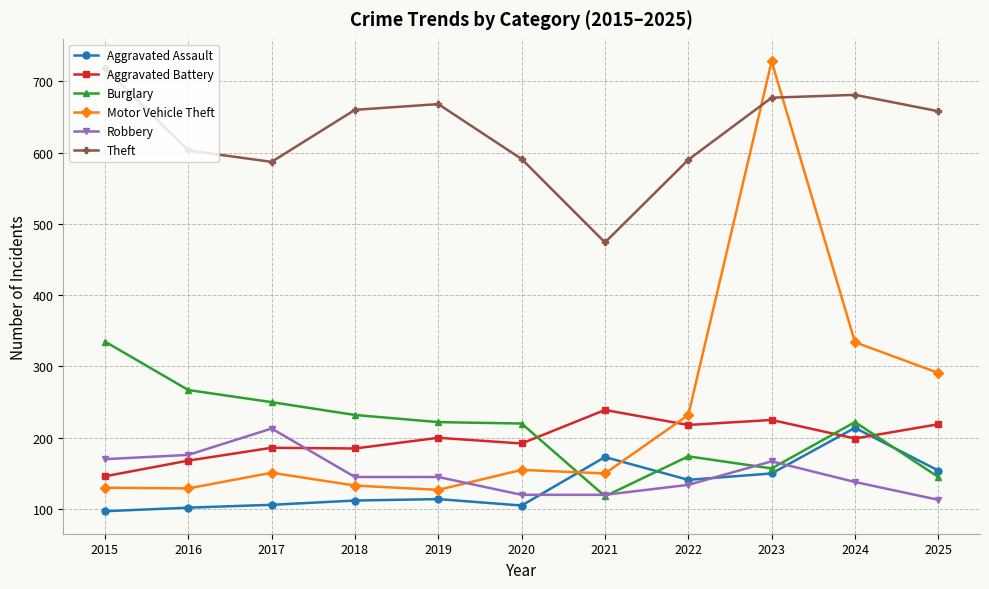

Does the chart display data point markers on the line(s)?

Yes